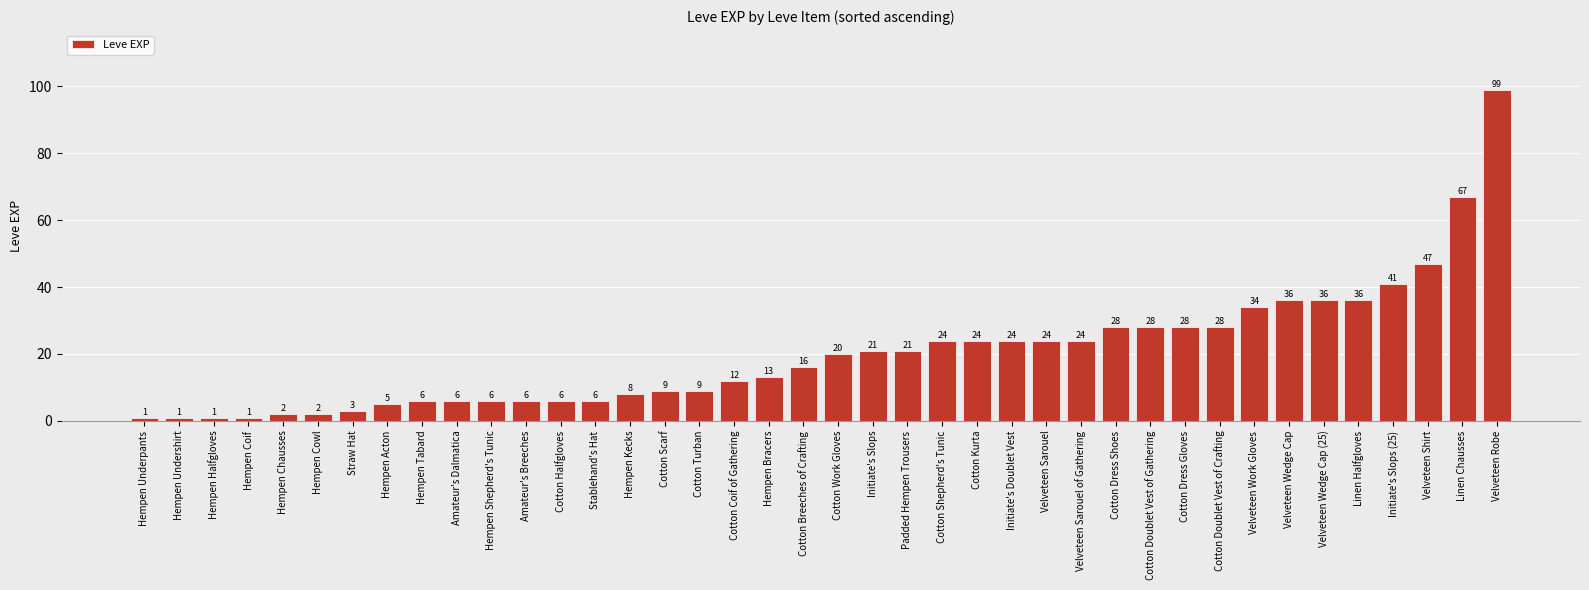

At which label is the value closest to 50?

Velveteen Shirt